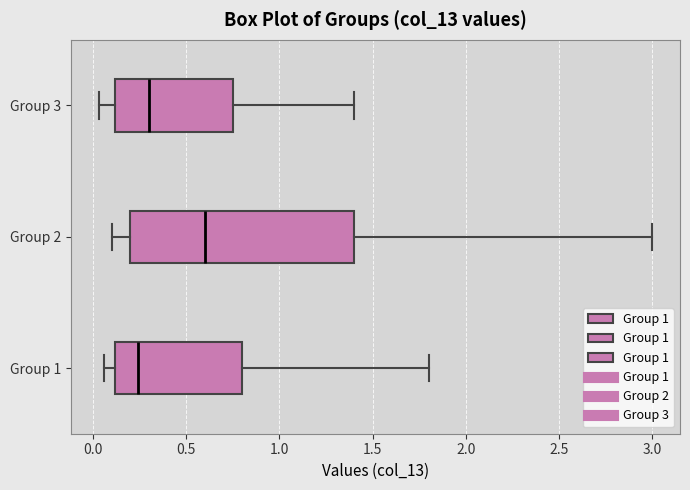

Reading bottom to top, read every box against the x-axis: the position of its median line, the range the box covers, and the ends of its whiskers. The values are not printed on the chart, so give them approximately, as read against the axis.

Group 1: median 0.25, box 0.10 to 0.80, whiskers 0.05 to 1.80
Group 2: median 0.60, box 0.20 to 1.40, whiskers 0.10 to 3.00
Group 3: median 0.30, box 0.10 to 0.75, whiskers 0.05 to 1.40